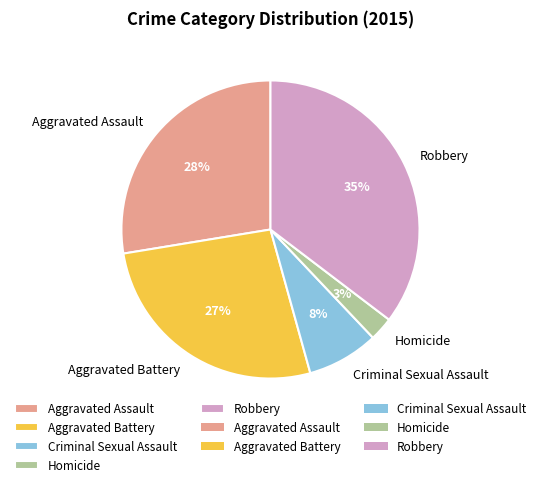

How many slices are in this pie chart?

5